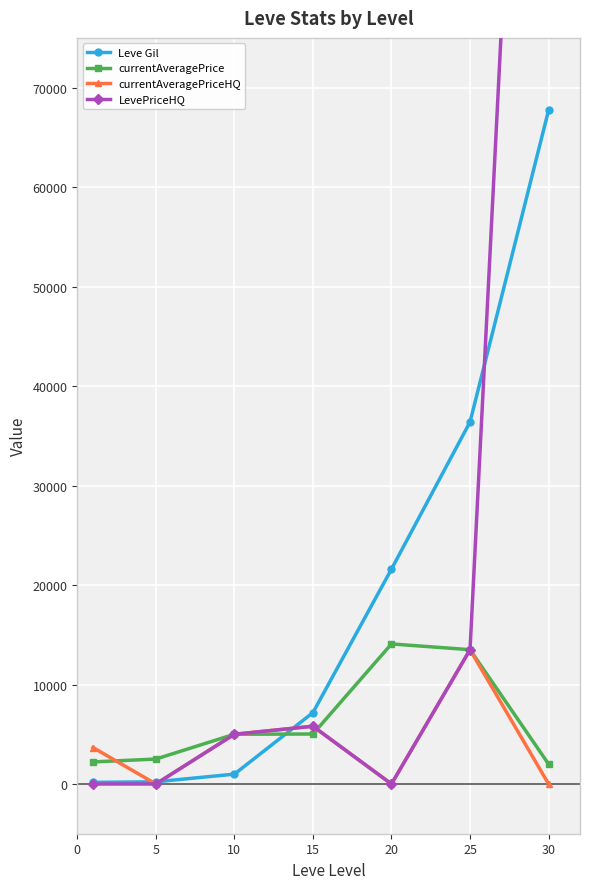

What are all the series names shown in the legend?

Leve Gil, currentAveragePrice, currentAveragePriceHQ, LevePriceHQ